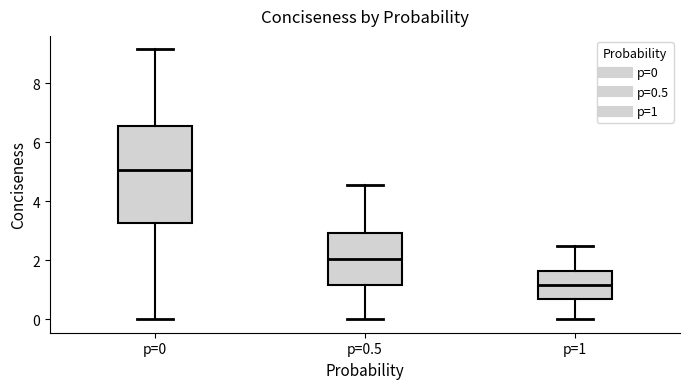

Which box's median line is the highest?

p=0